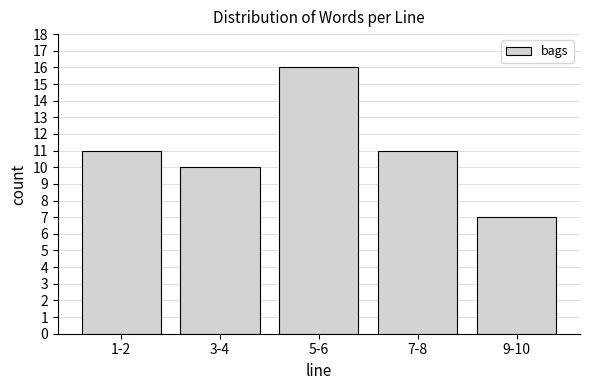

Reading left to right, extract all data points from this chart.

11	10	16	11	7